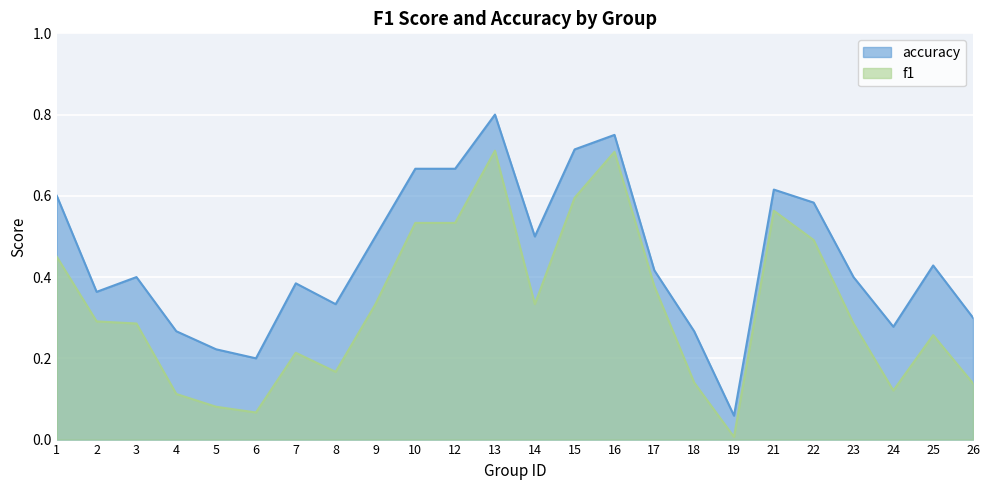

Where is the first local maximum for f1?

7